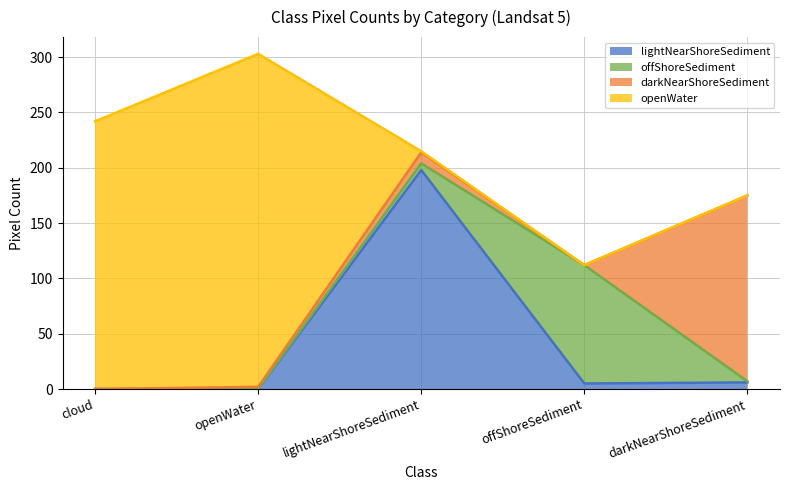

What is the difference between the offShoreSediment values at openWater and offShoreSediment?

107